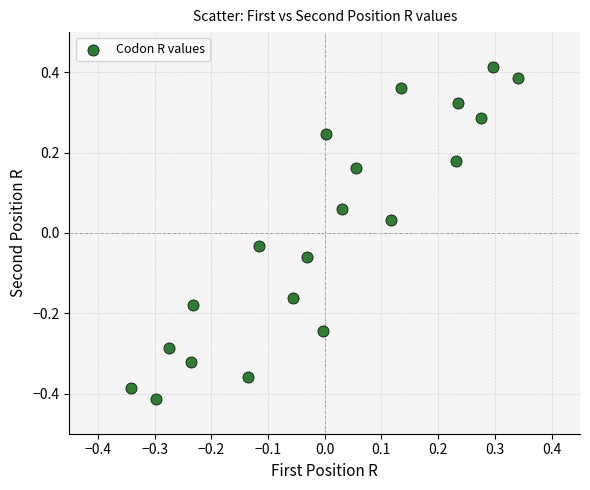

What is the range of X values (max minus min)?

0.7